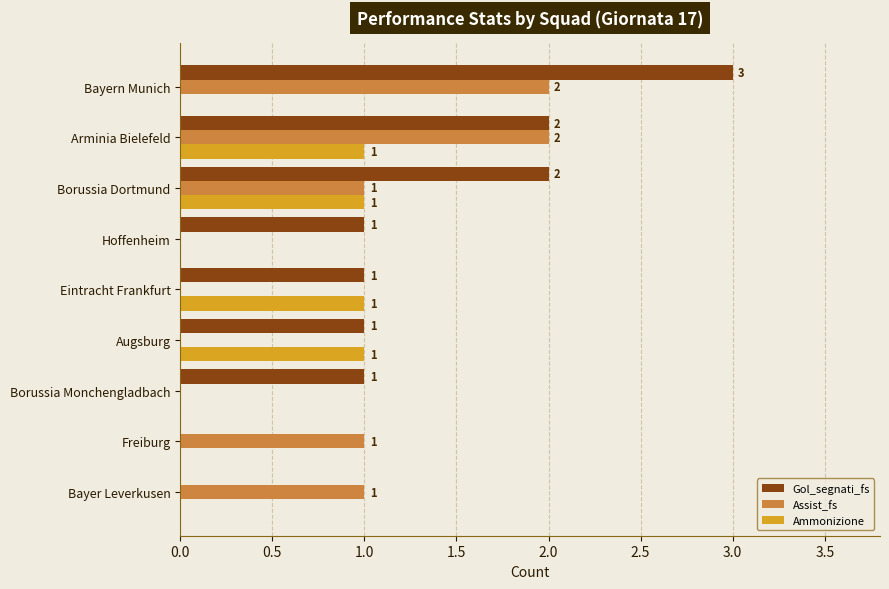

How many Ammonizione values are between 0 and 1?

9